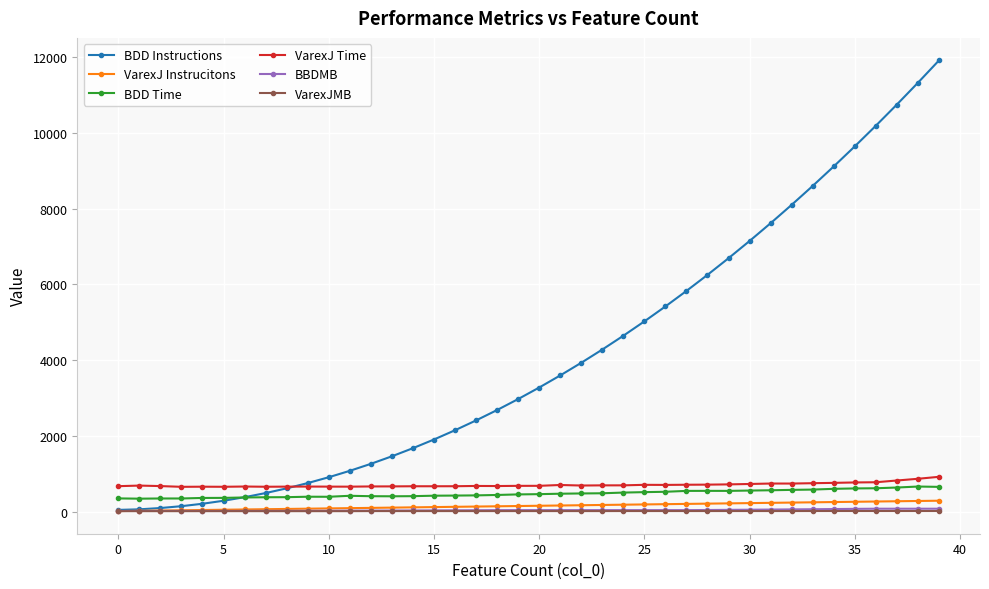

Which series has the largest total across all categories?

BDD Instructions